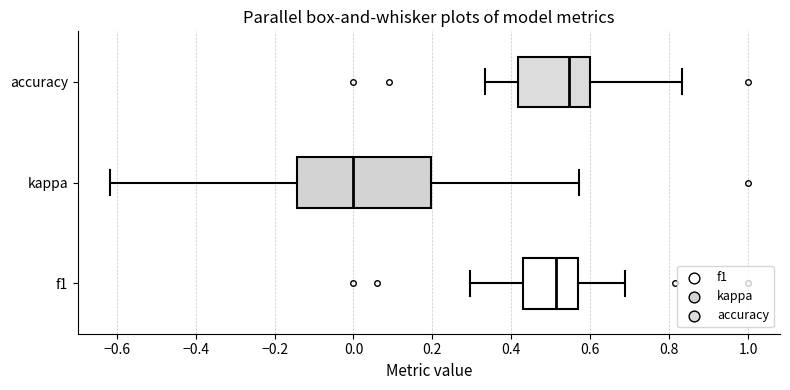

Which box has the furthest to the left median line?

kappa